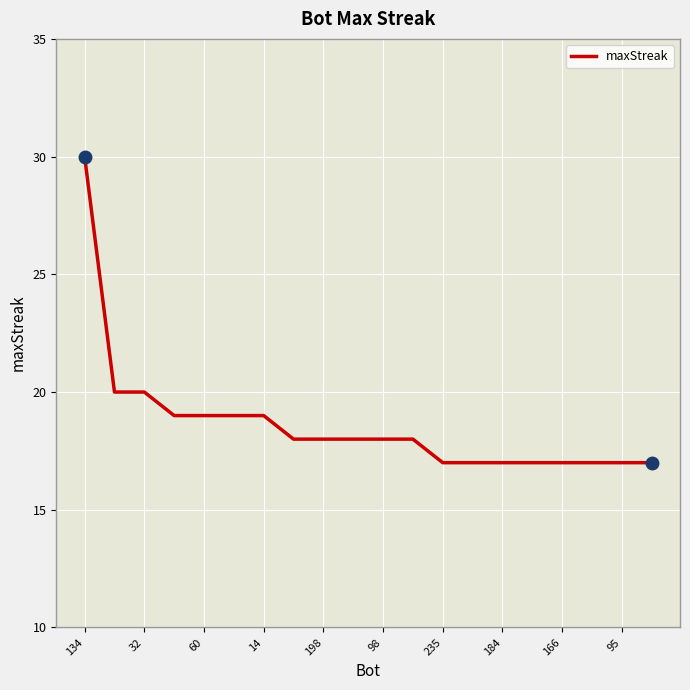

What is the smallest value displayed?

17